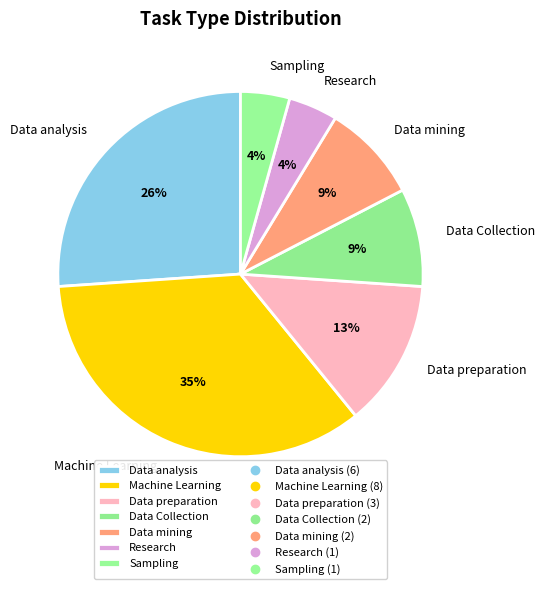

Does Research account for over 50% of the chart?

No